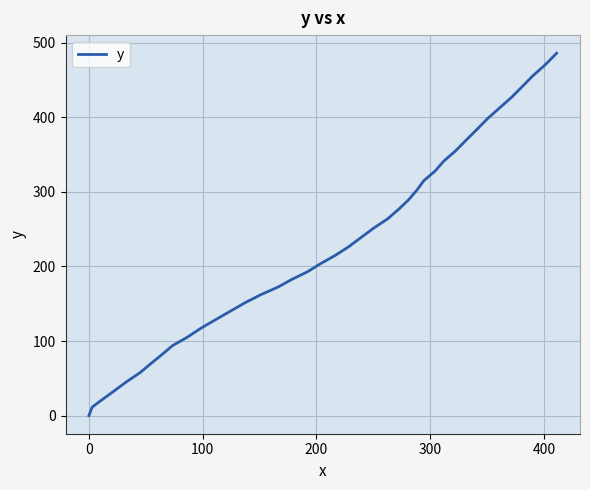

How many lines are shown in the chart?

1